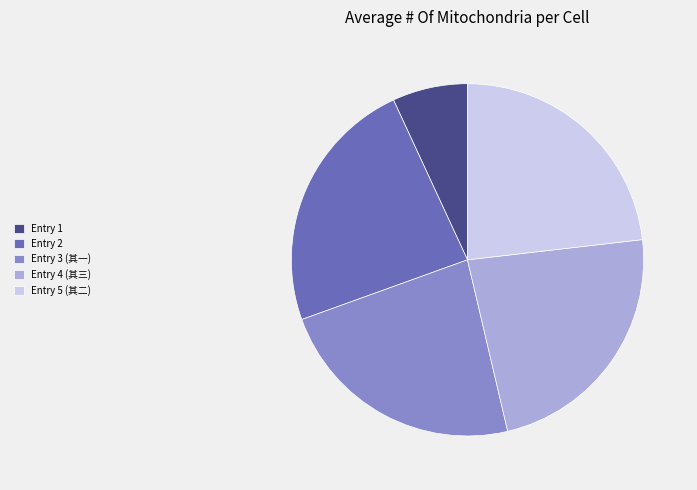

Does Entry 5 (其二) represent more than half of the total?

No